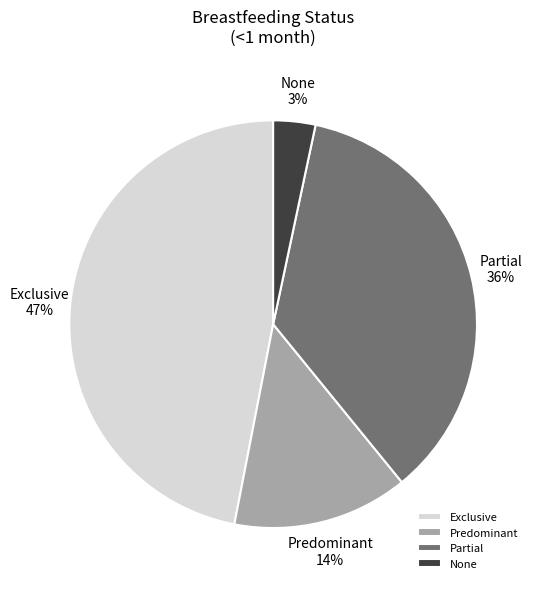

Is the sum of Exclusive and Partial greater than half?

Yes